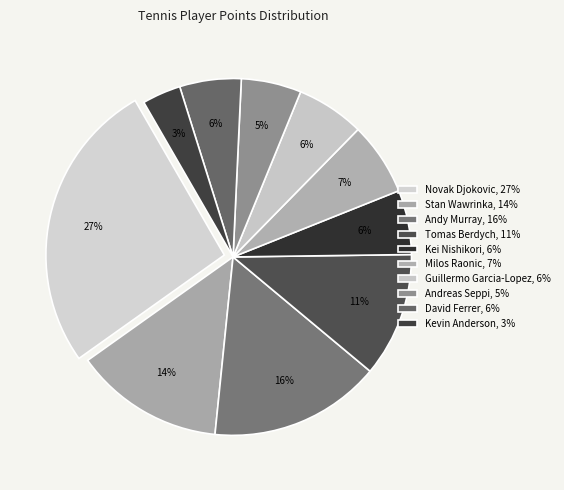

Do David Ferrer and Kevin Anderson together represent more than half of the pie?

No